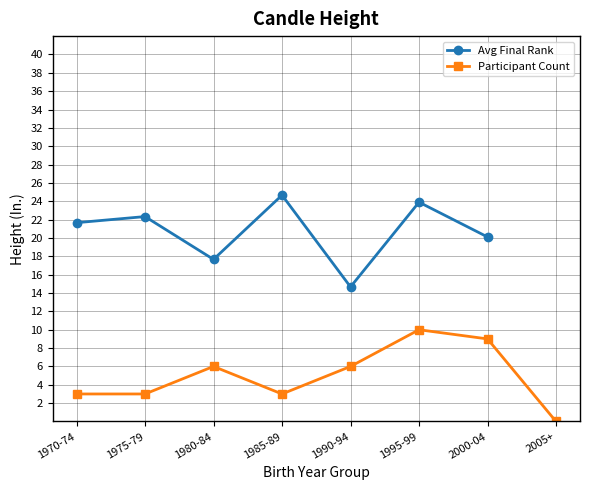

What is the difference between the maximum and minimum values in the Avg Final Rank series?

10.0